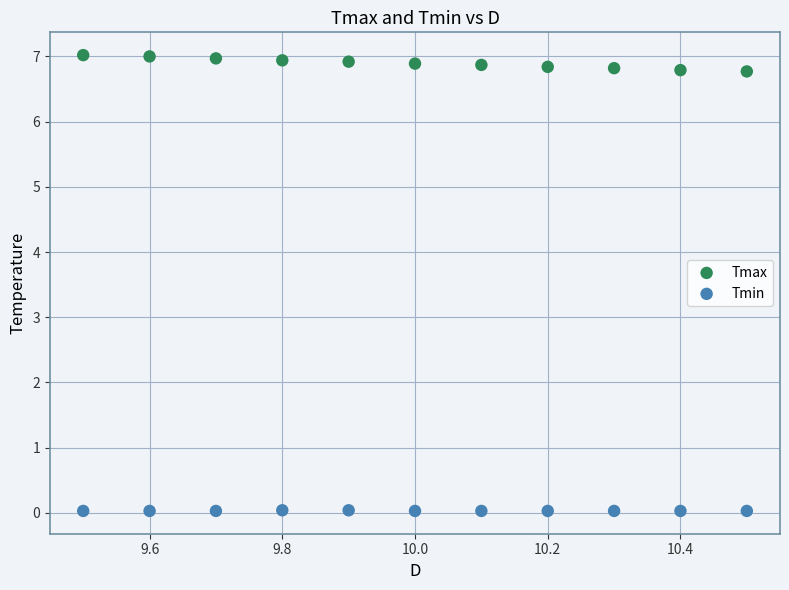

Which series has the widest spread of Y values?

Tmax